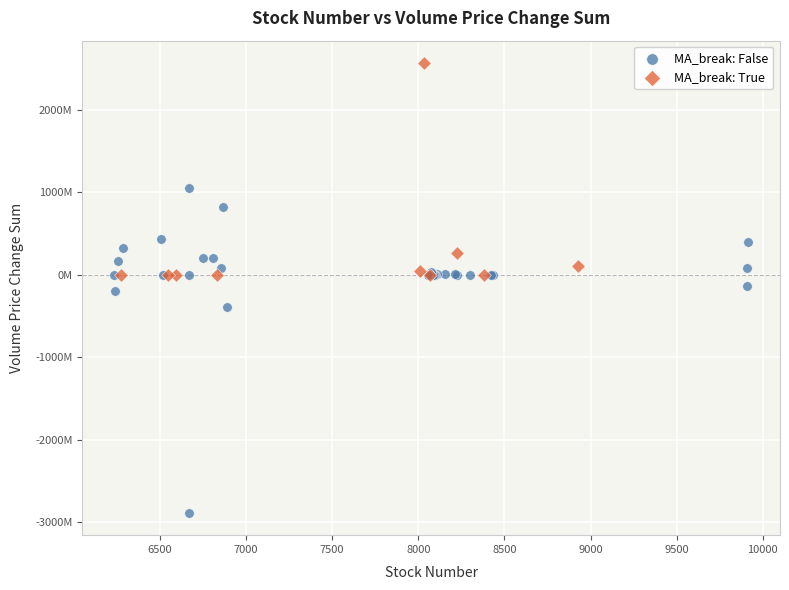

What are all the series names shown in the legend?

MA_break: False, MA_break: True